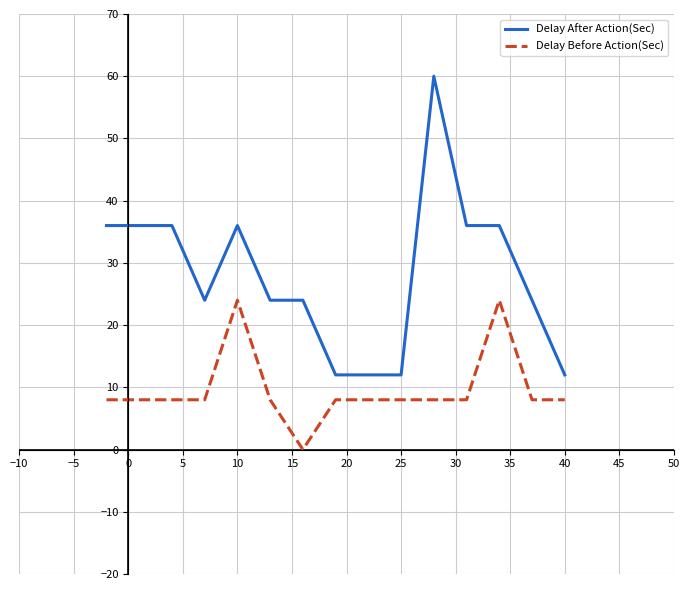

What is the difference between the maximum and minimum values in the Delay Before Action(Sec) series?

24